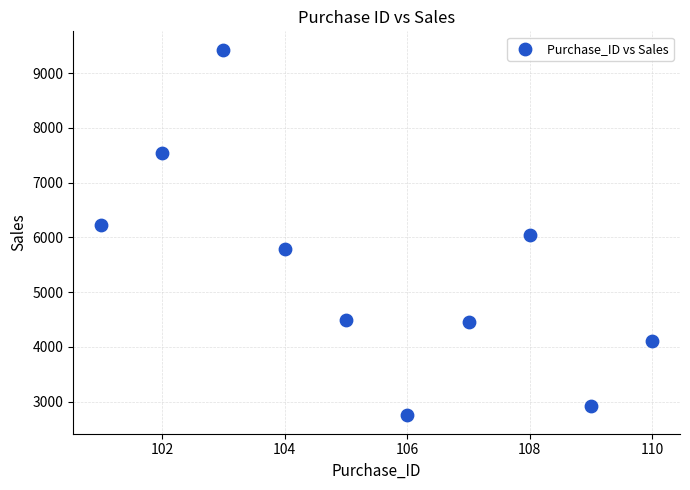

What is the range of Y values (max minus min)?

6677